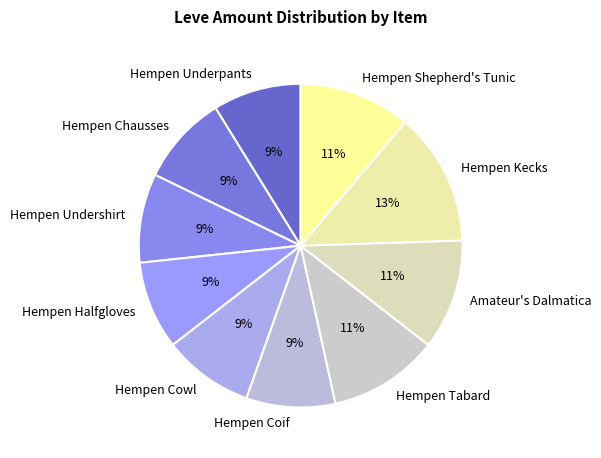

Is there any slice that represents more than half of the pie?

No